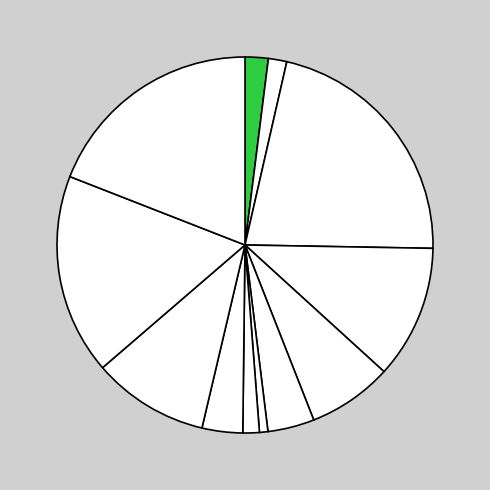

How many slices are in this pie chart?

12